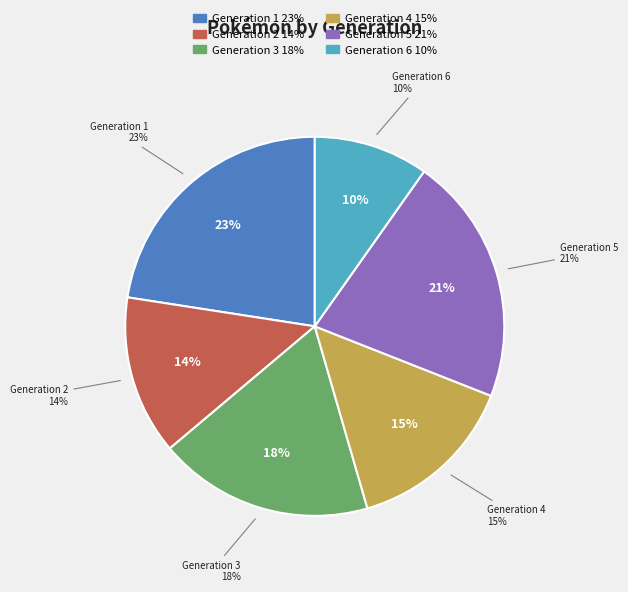

Is it true that Generation 6 is 10% of the pie?

True